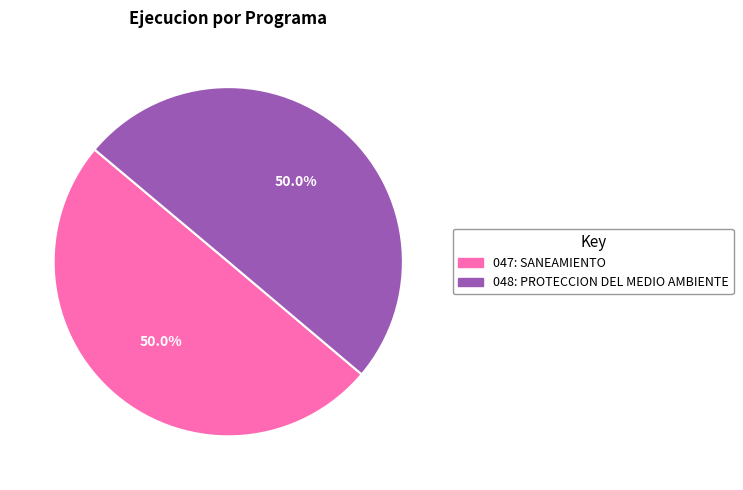

What percentage is the 047: SANEAMIENTO slice, to the nearest percent?

50%